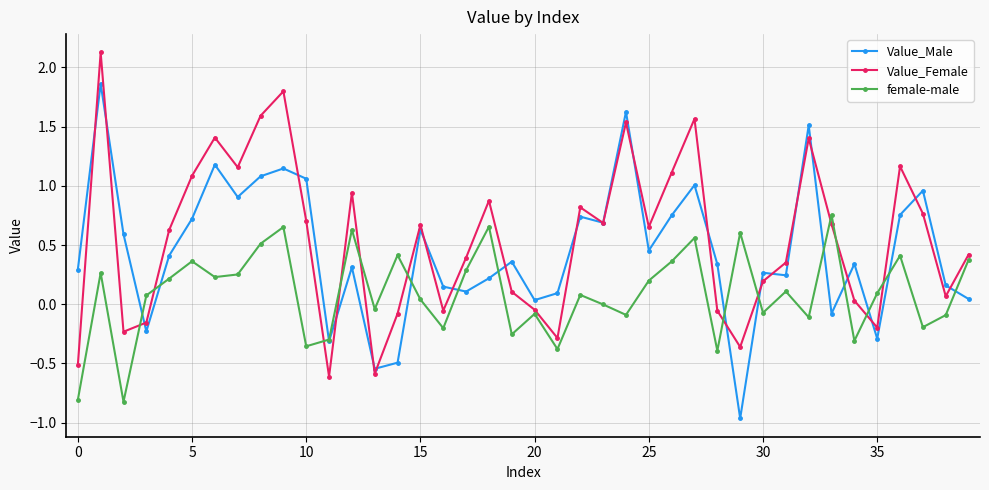

List the series in order of their overall mean, lowest first.

female-male, Value_Male, Value_Female